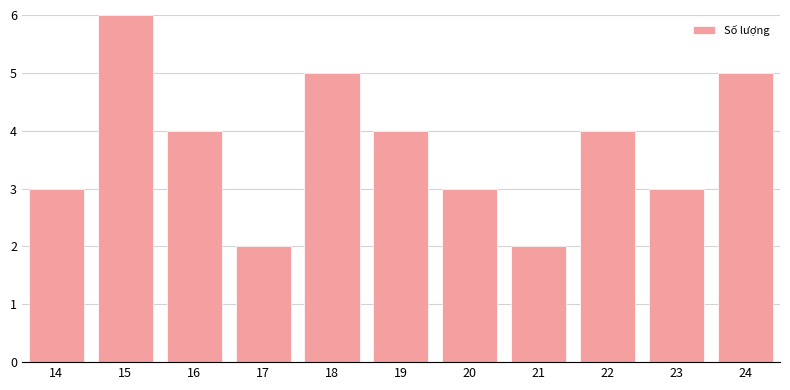

Reading left to right, extract all data points from this chart.

3	6	4	2	5	4	3	2	4	3	5